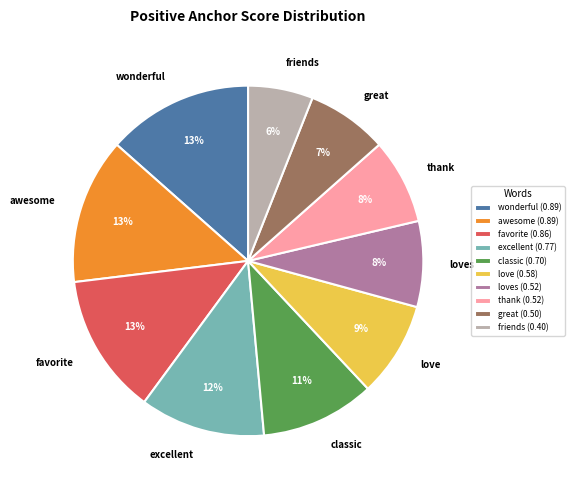

Is it true that wonderful is 25% of the pie?

False